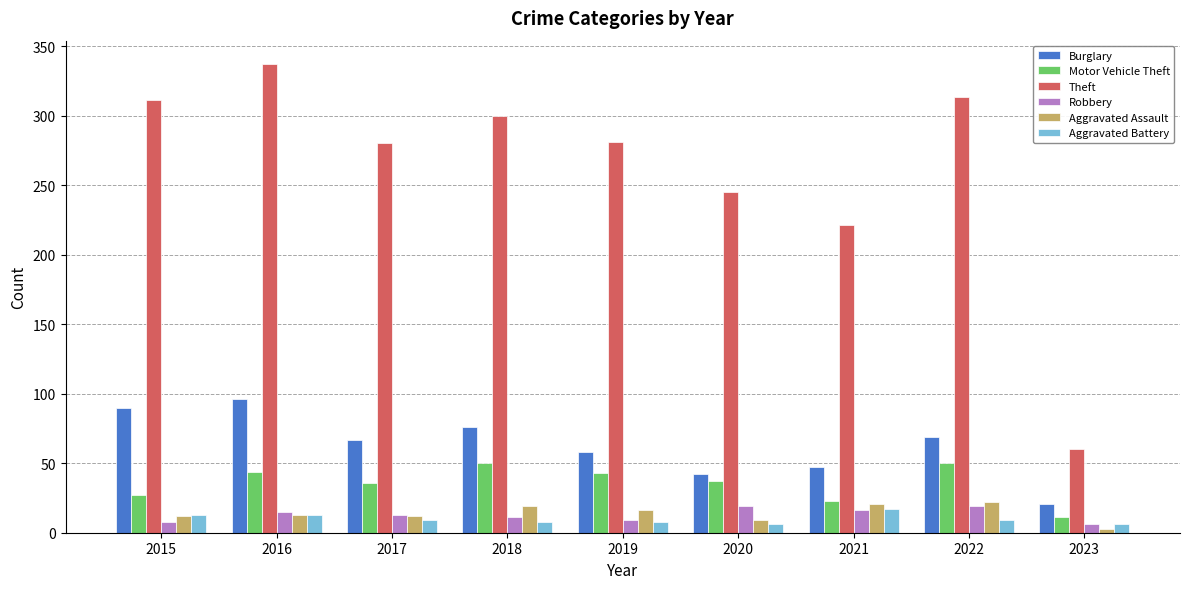

Which series has the largest range (max minus min)?

Theft